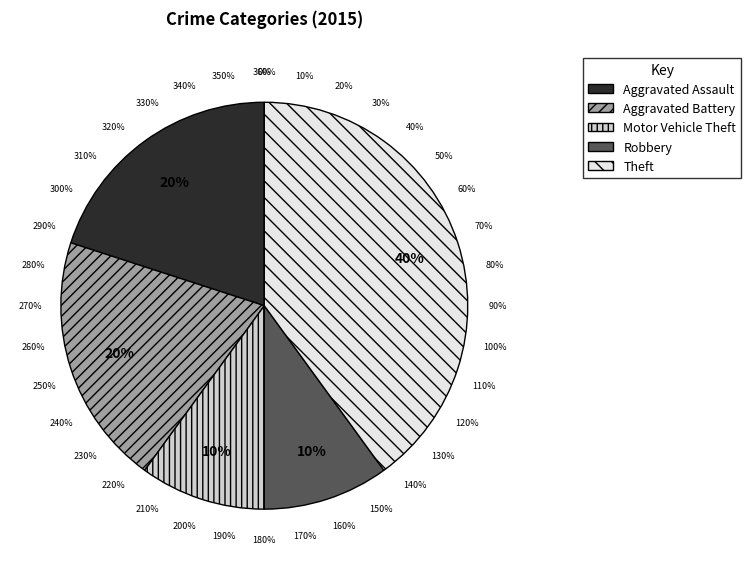

What is the total percentage of Motor Vehicle Theft and Robbery?

20.0%